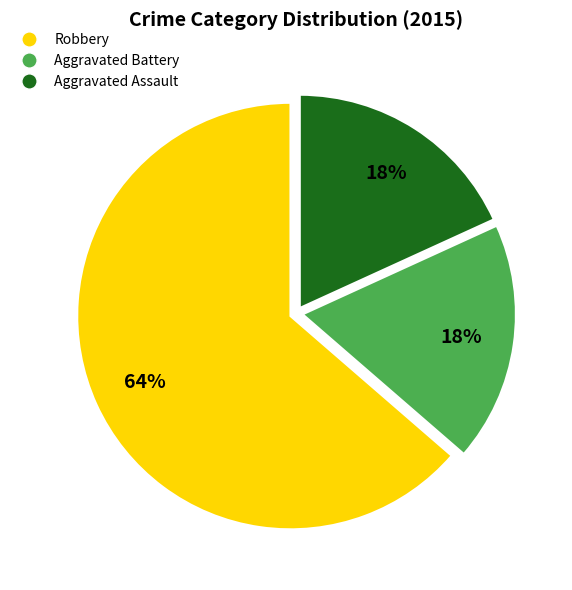

To the nearest percent, what percentage of the pie is Robbery?

64%